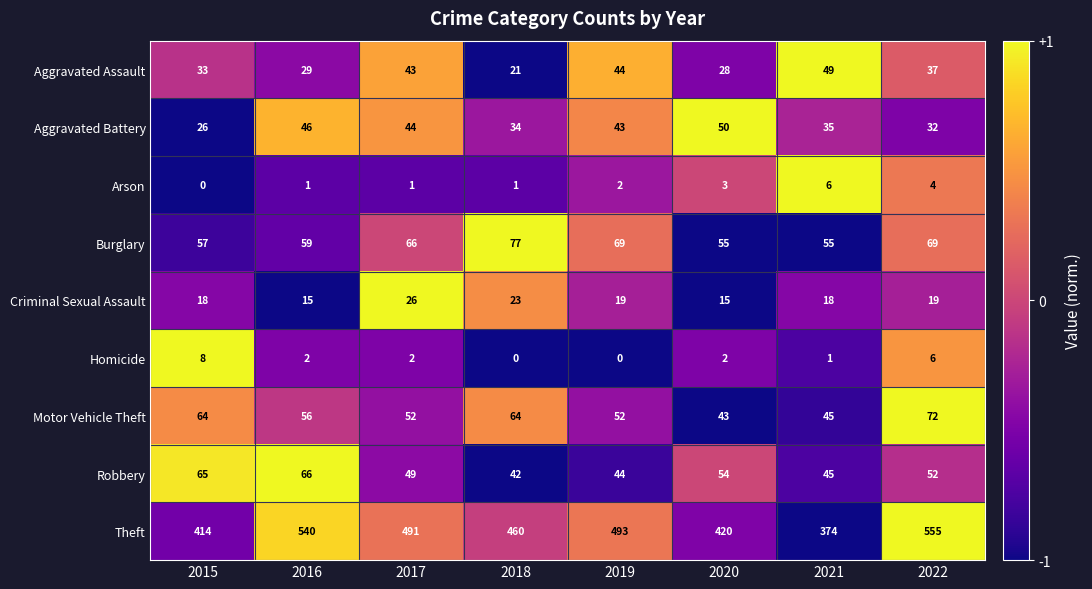

What is the highest value of the Criminal Sexual Assault series?

26